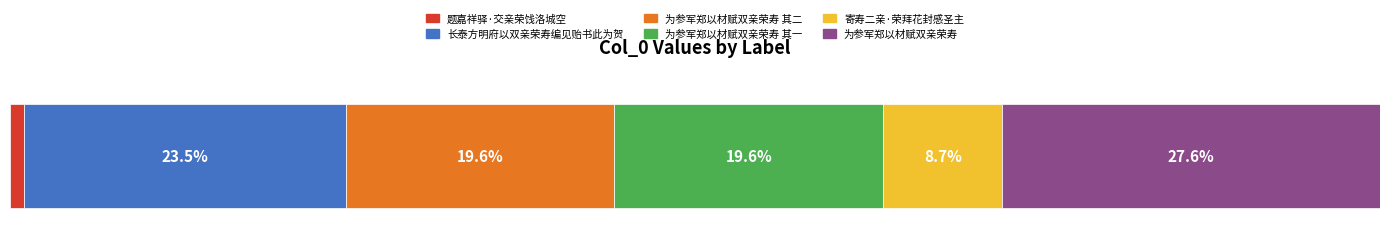

What are all the series names shown in the legend?

题嘉祥驿·交亲荣饯洛城空, 长泰方明府以双亲荣寿编见贻书此为贺, 为参军郑以材赋双亲荣寿 其二, 为参军郑以材赋双亲荣寿 其一, 寄寿二亲·荣拜花封感圣主, 为参军郑以材赋双亲荣寿